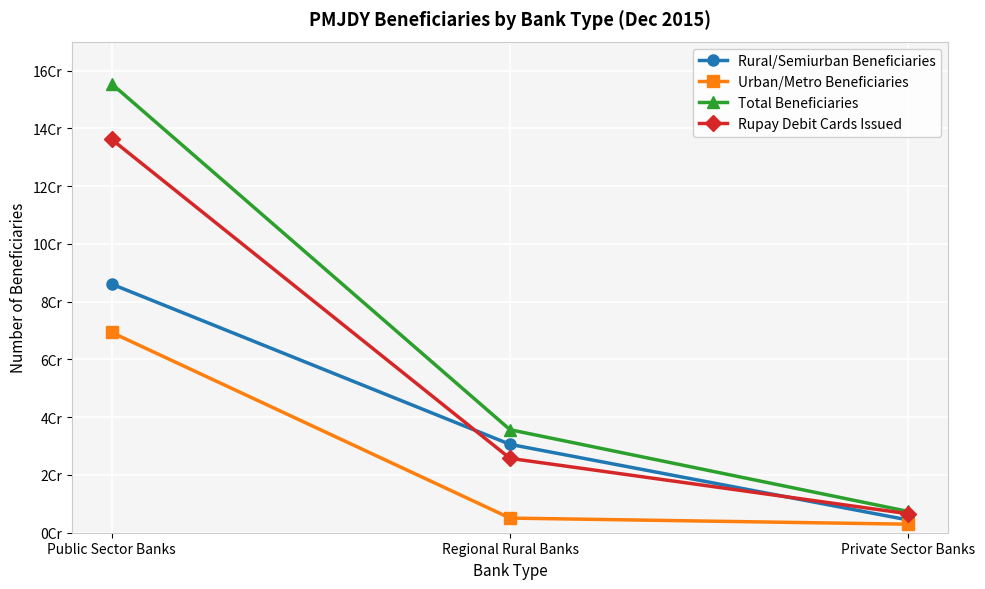

What is the greatest value displayed?

155374164